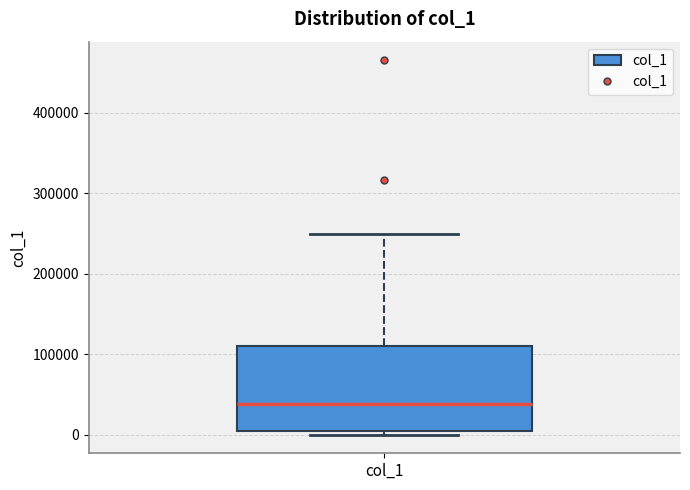

Where is the lower edge of the box for col_1 on the y-axis? The values are not printed on the chart, so give them approximately, as read against the axis.

0